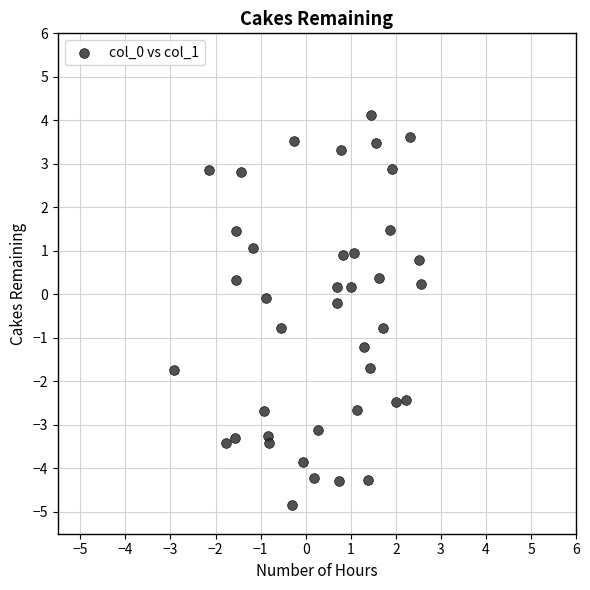

What is the range of X values (max minus min)?

5.5